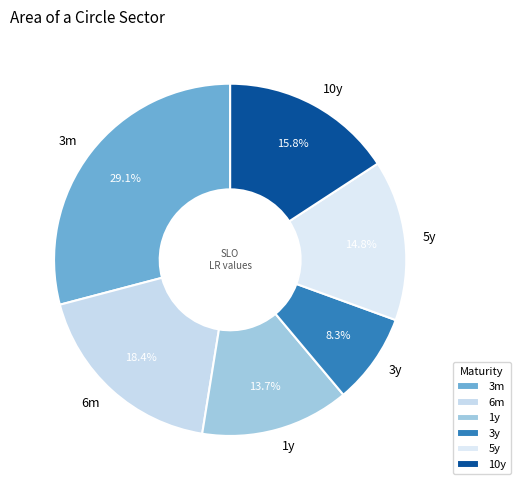

Which has a higher value, 3y or 1y?

1y